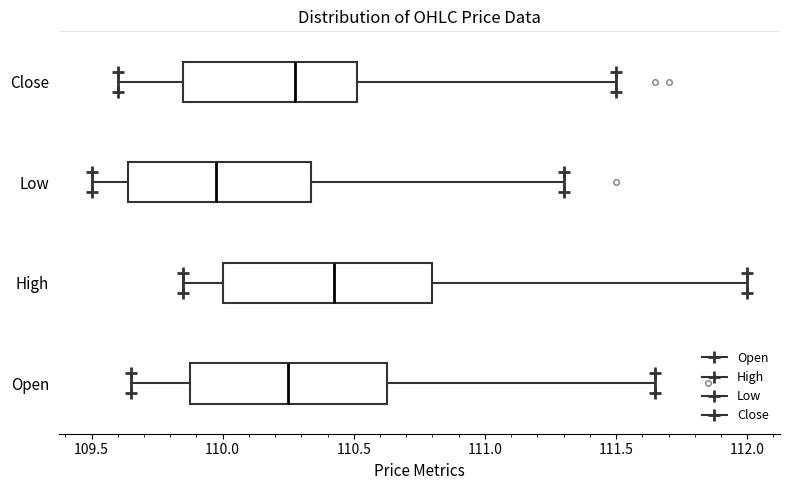

Reading bottom to top, transcribe this box plot: for each box, give where its median line is, the range the box spans, and where its two whiskers end, as read against the x-axis. The values are not printed on the chart, so give them approximately, as read against the axis.

Open: median 110.25, box 109.90 to 110.65, whiskers 109.65 to 111.65
High: median 110.45, box 110.00 to 110.80, whiskers 109.85 to 112.00
Low: median 110.00, box 109.65 to 110.35, whiskers 109.50 to 111.30
Close: median 110.30, box 109.85 to 110.50, whiskers 109.60 to 111.50